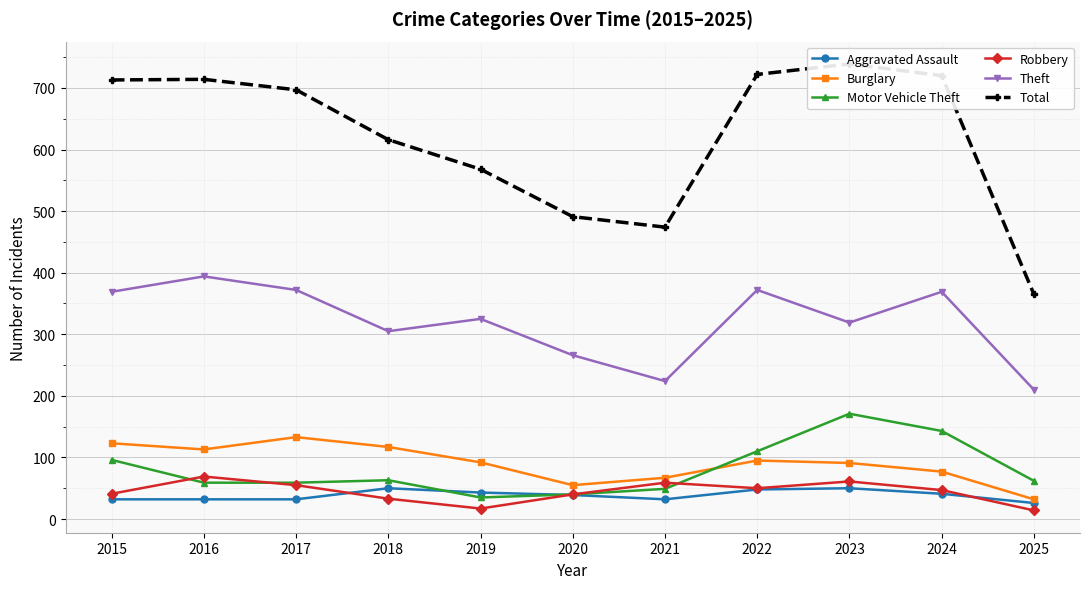

How many values in the Burglary series exceed 92?

5